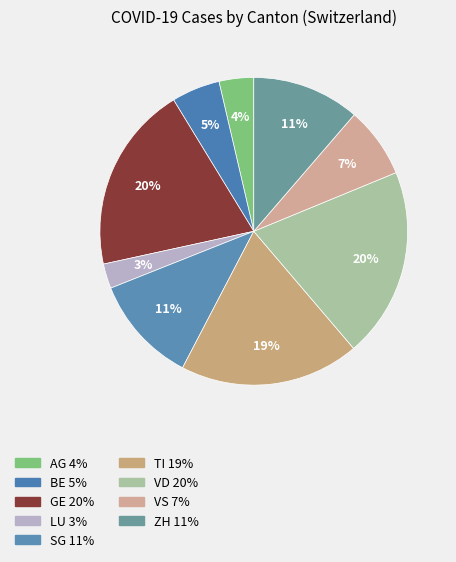

Which has a higher value, AG or BE?

BE